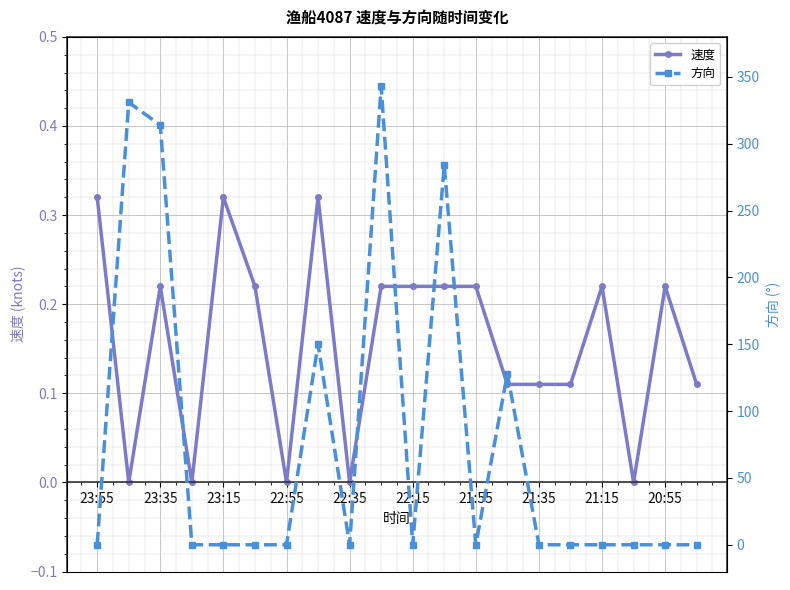

Where do 方向 and 速度 first cross each other?

23:55 and 23:35